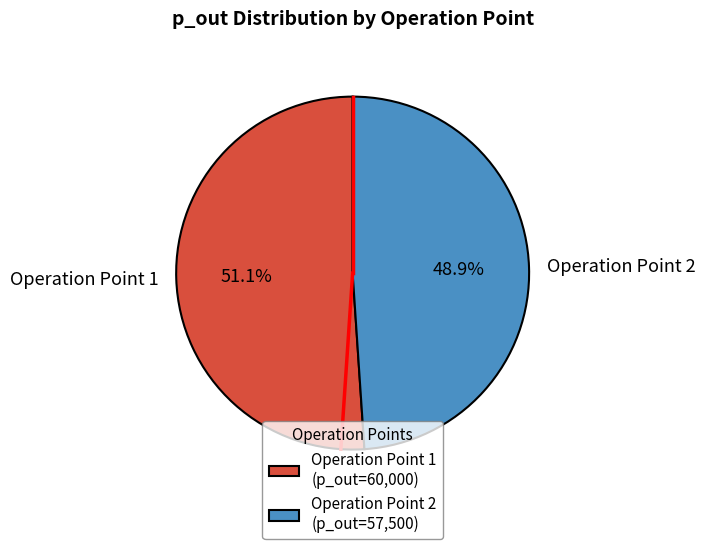

Which category has the biggest portion of the pie?

Operation Point 1